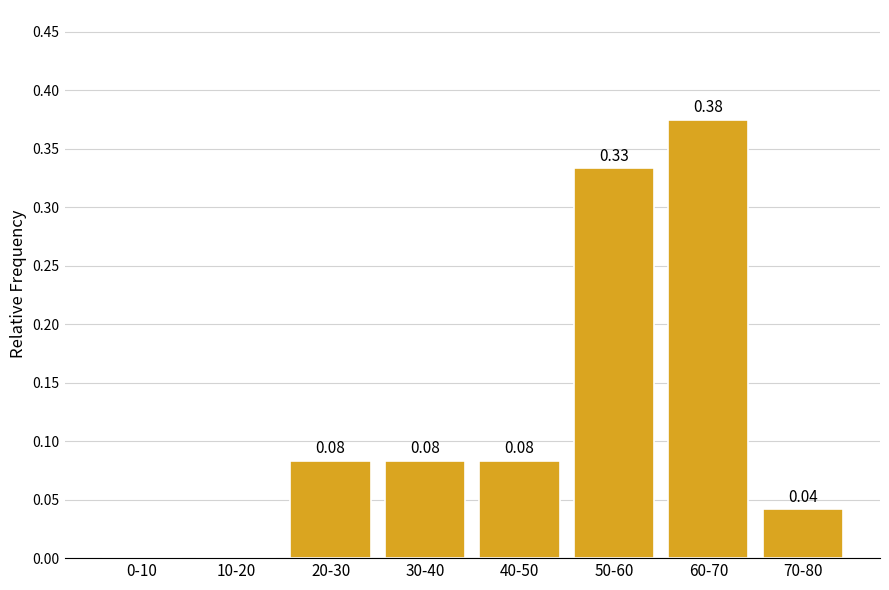

Which has a higher value, 0-10 or 40-50?

40-50